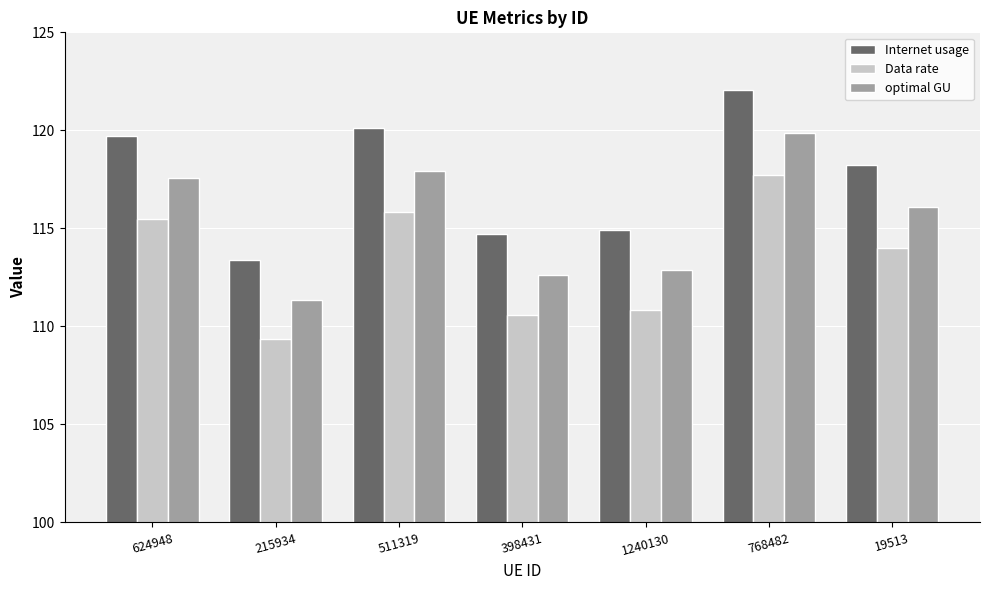

The value of Internet usage at 1240130 is 114.9. True or false?

True